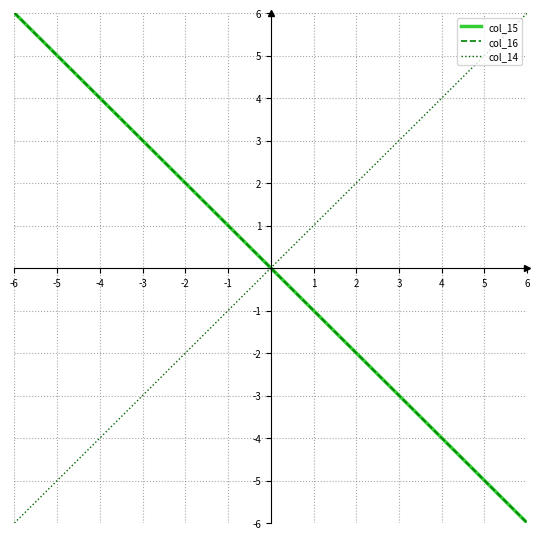

Does the chart display data point markers on the line(s)?

No